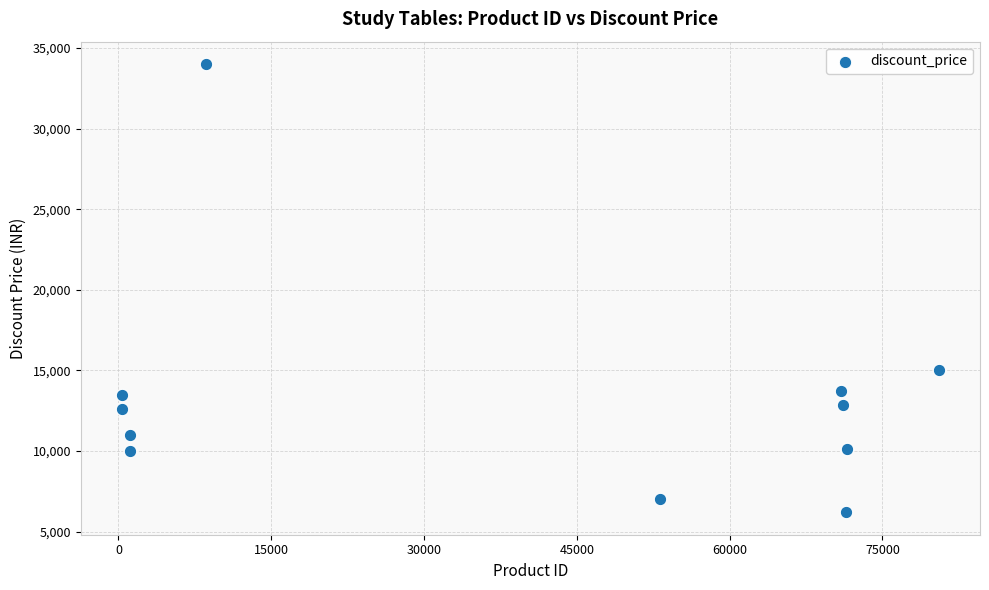

What Y value in the scatter plot is closest to 20098?

14999